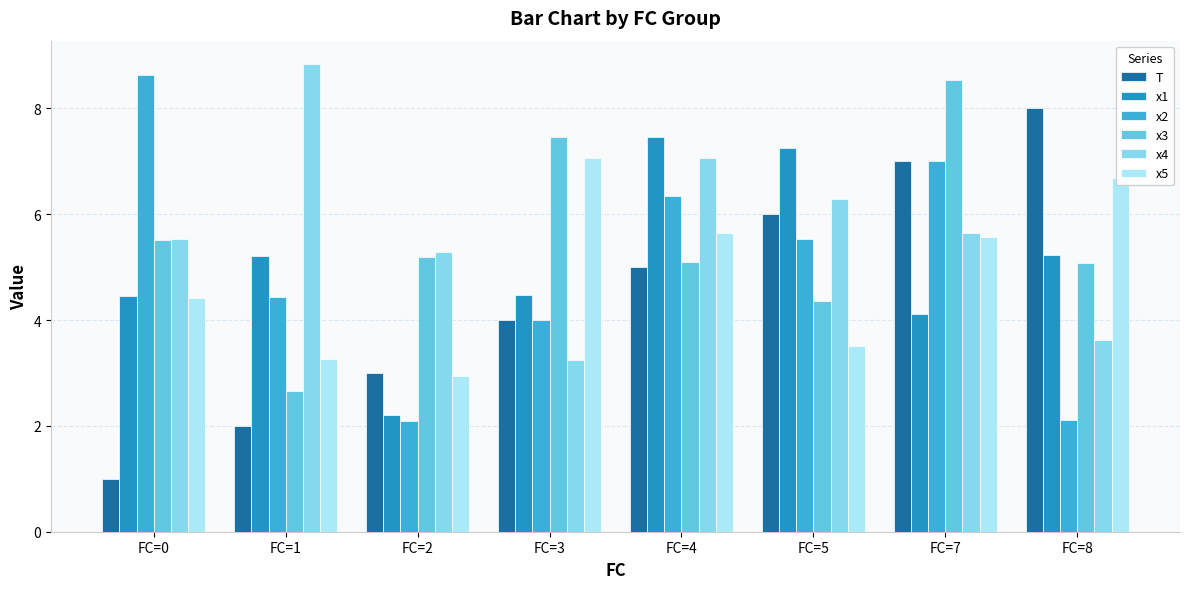

At which label does x2 reach its peak?

FC=0